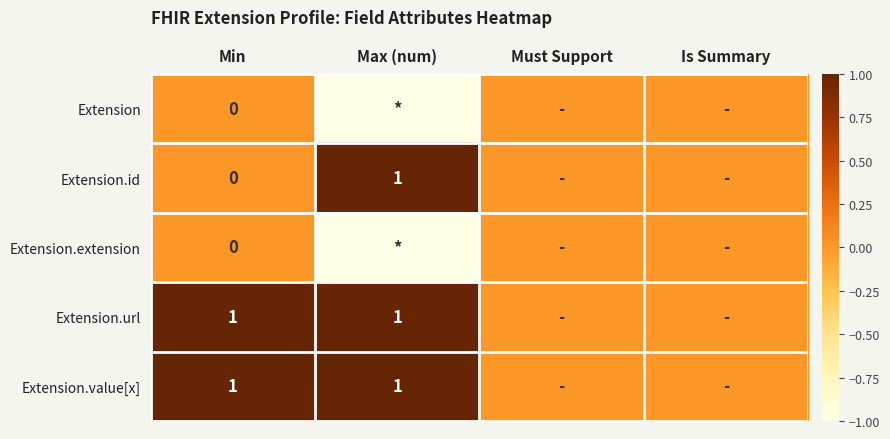

At how many categories does at least one series exceed 0?

2